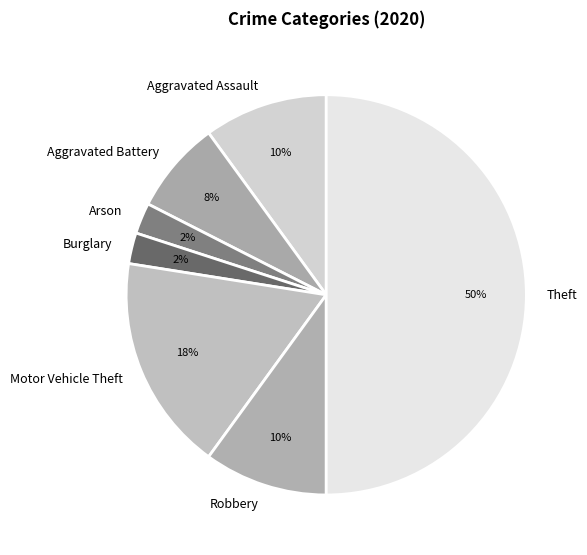

Is it true that Burglary is 2% of the pie?

True